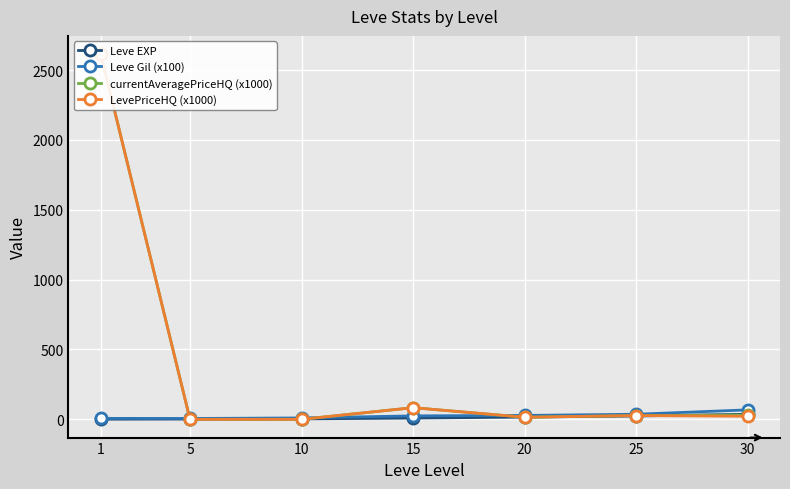

What is the difference between the highest and lowest values at 1?

2613.2